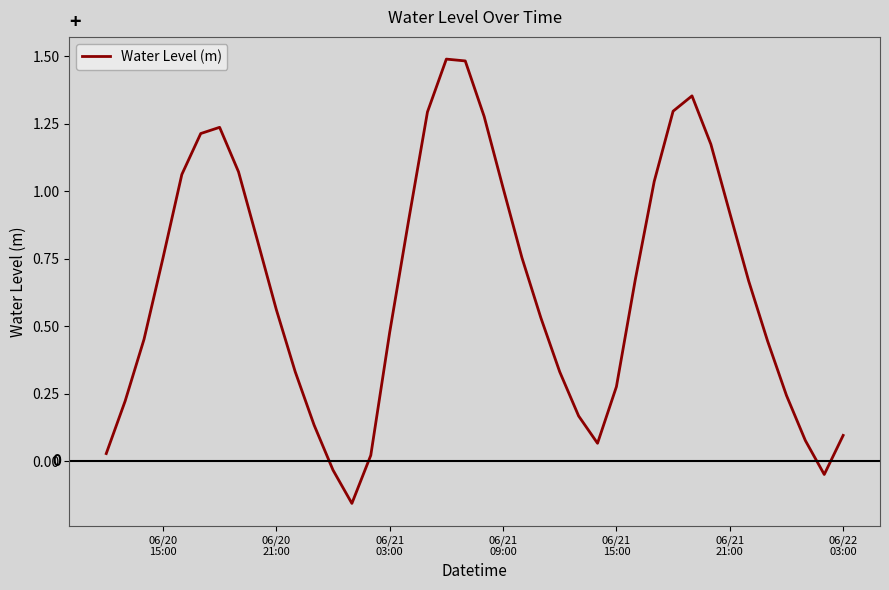

What is the greatest value displayed?

1.5